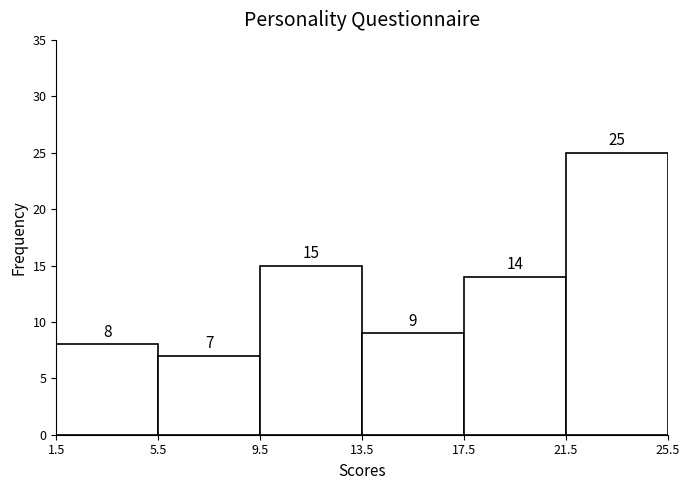

Reading left to right, transcribe this chart: for each bar, give the range it covers on the x-axis and its height.

1.5 to 5.5: 8
5.5 to 9.5: 7
9.5 to 13.5: 15
13.5 to 17.5: 9
17.5 to 21.5: 14
21.5 to 25.5: 25